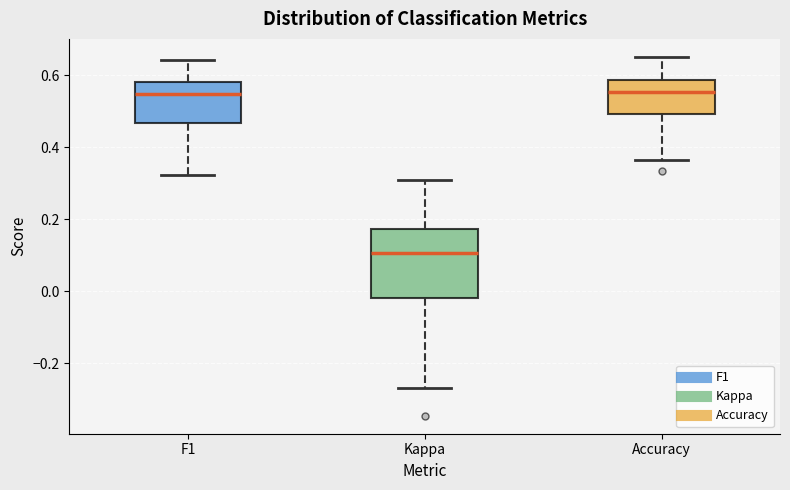

Which box is the tallest, from its lower edge to its upper edge?

Kappa